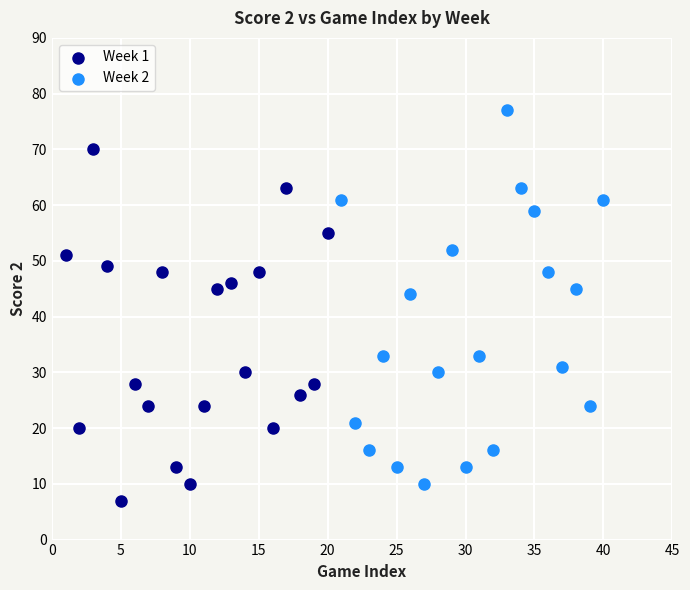

Which series reaches the maximum Y coordinate?

Week 2